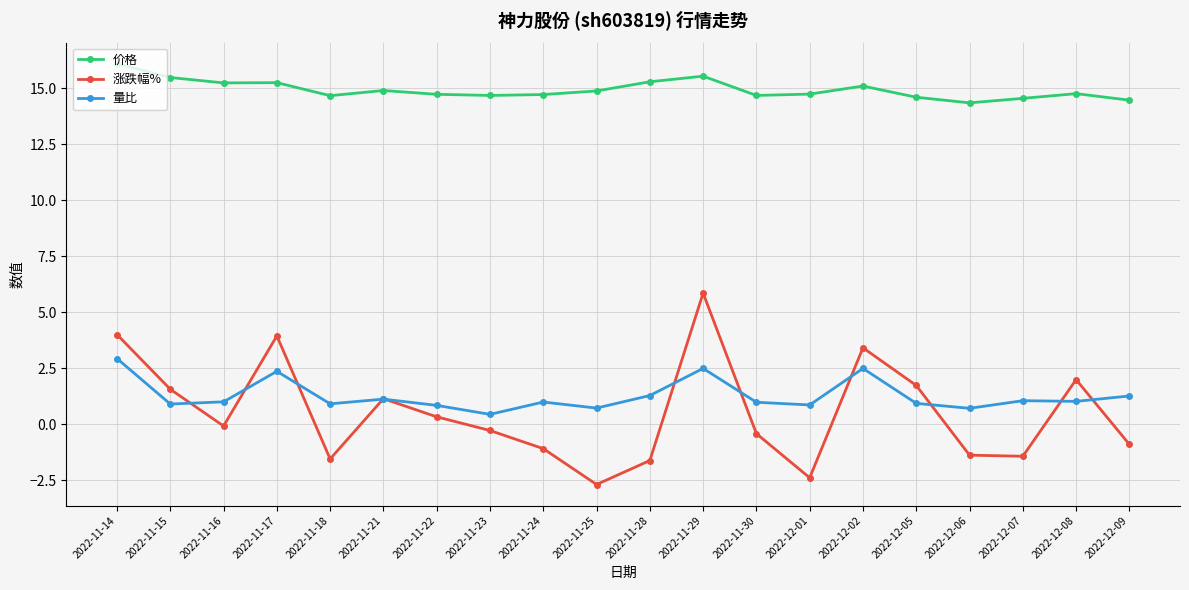

What is the total value across all series at 2022-12-06?

13.7